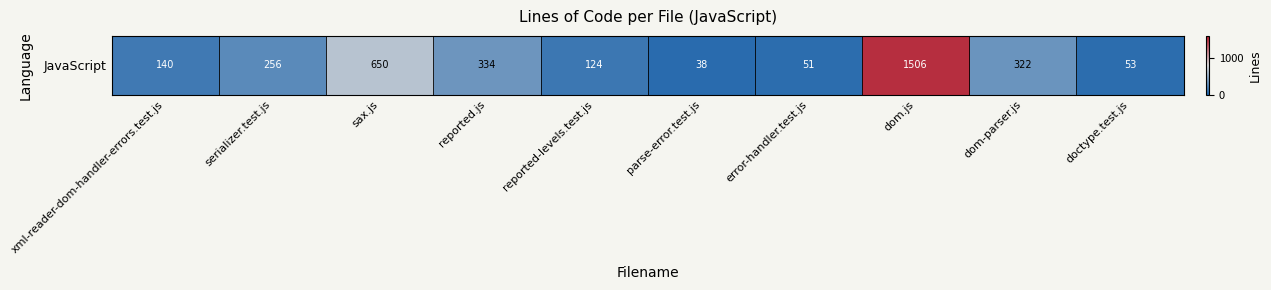

Count the number of data series in this chart.

1